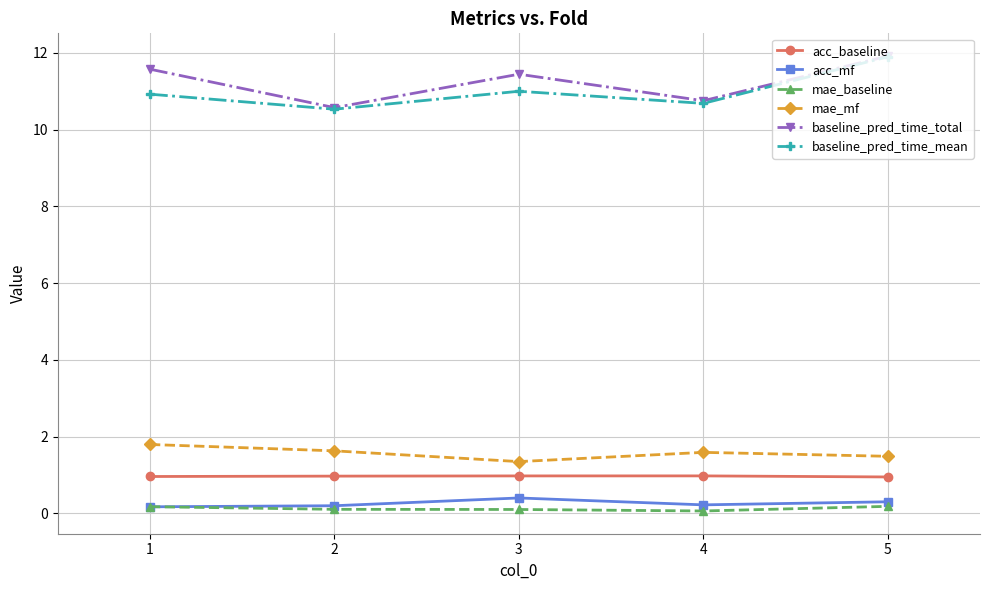

Which series changed the most between 2 and 3?

baseline_pred_time_total